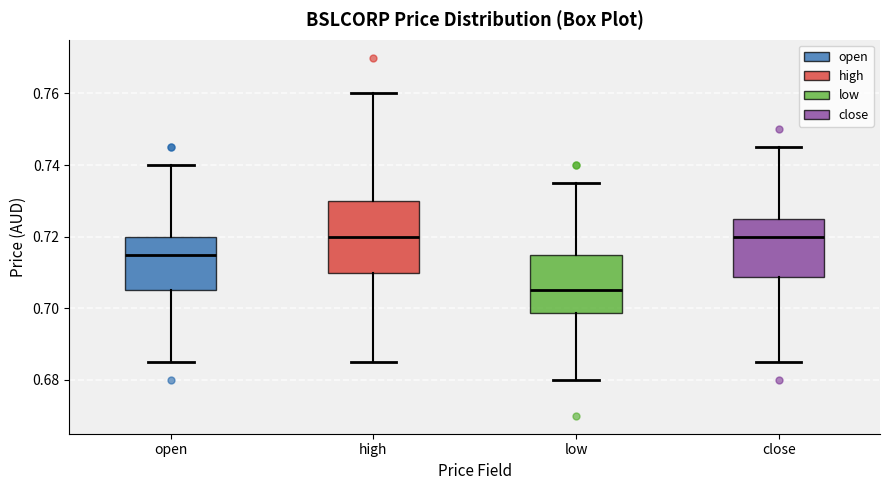

Reading left to right, read every box against the y-axis: the position of its median line, the range the box covers, and the ends of its whiskers. The values are not printed on the chart, so give them approximately, as read against the axis.

open: median 0.716, box 0.706 to 0.720, whiskers 0.686 to 0.740
high: median 0.720, box 0.710 to 0.730, whiskers 0.686 to 0.760
low: median 0.706, box 0.698 to 0.716, whiskers 0.680 to 0.736
close: median 0.720, box 0.708 to 0.726, whiskers 0.686 to 0.746